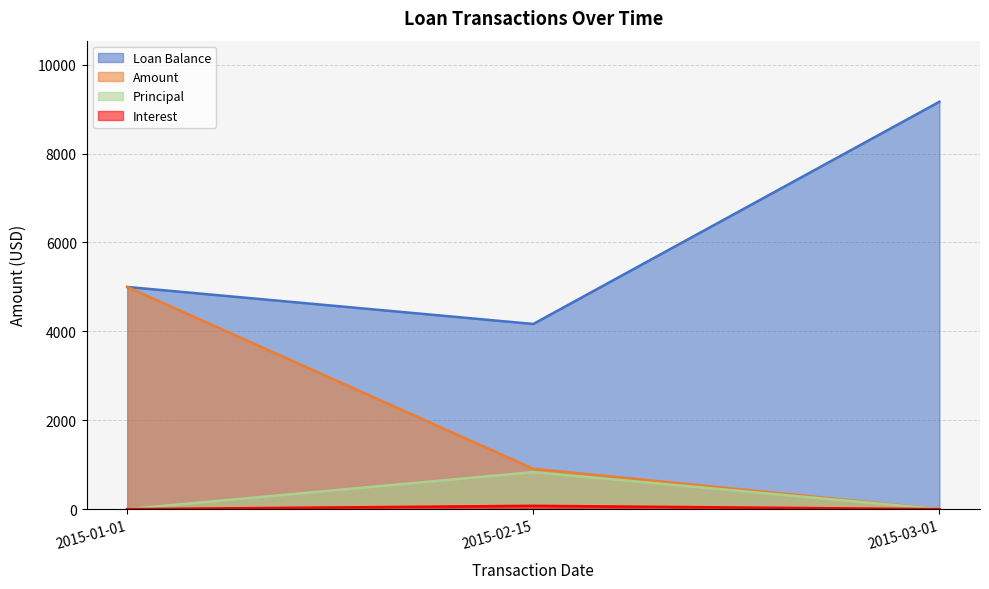

What is the average value of the Loan Balance series?

6111.1